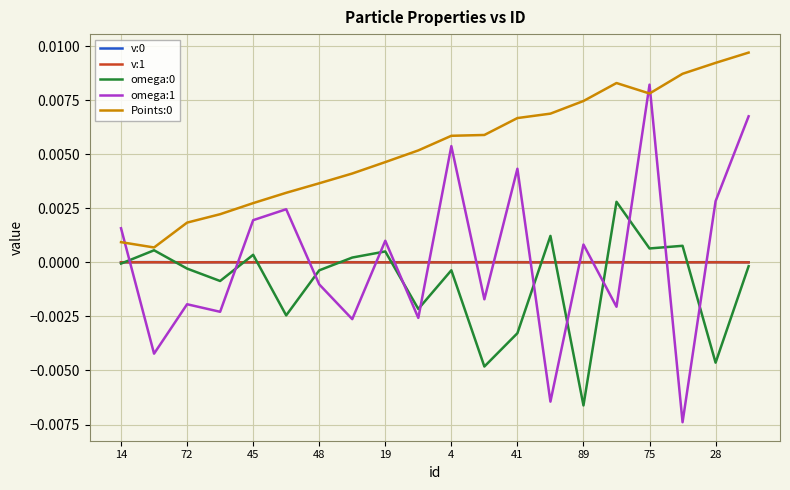

How many times do omega:1 and omega:0 cross each other?

12